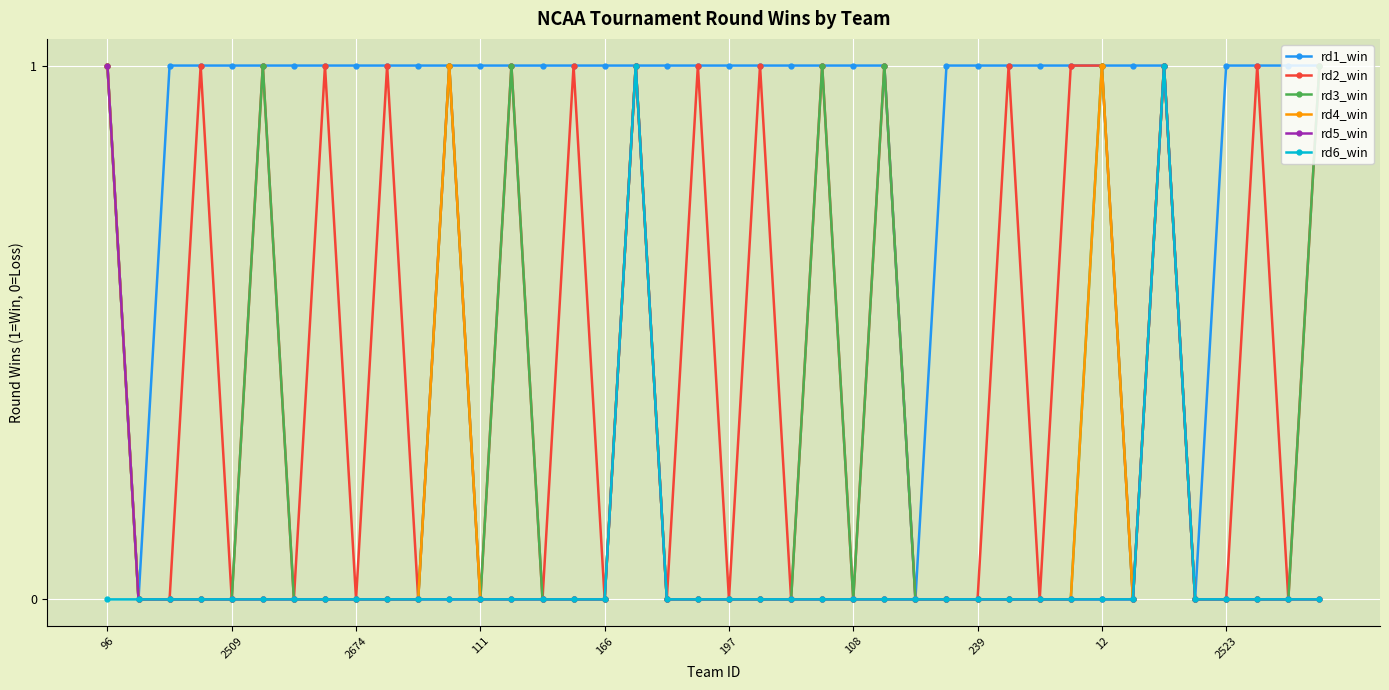

Is this an area chart (filled region under the line)?

No